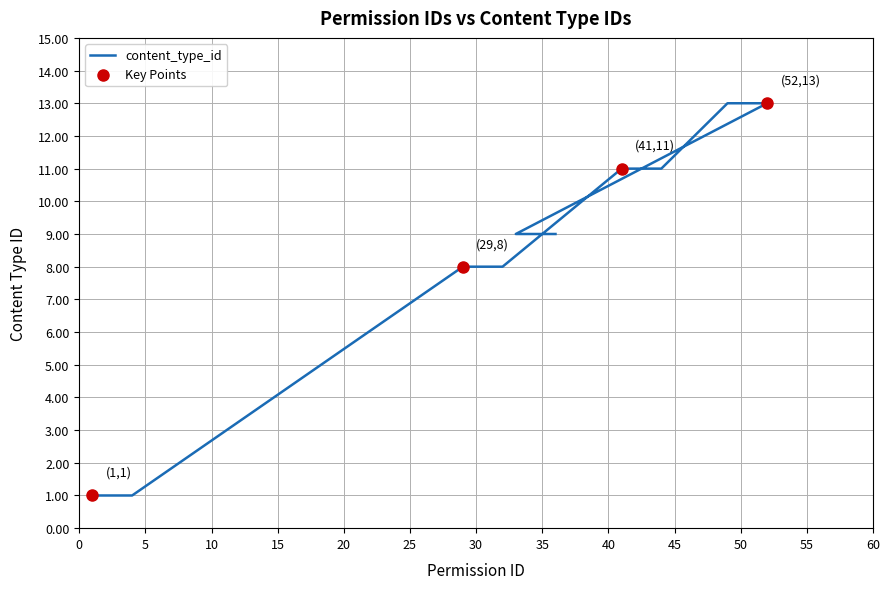

Between 36 and 43, which is larger?

43